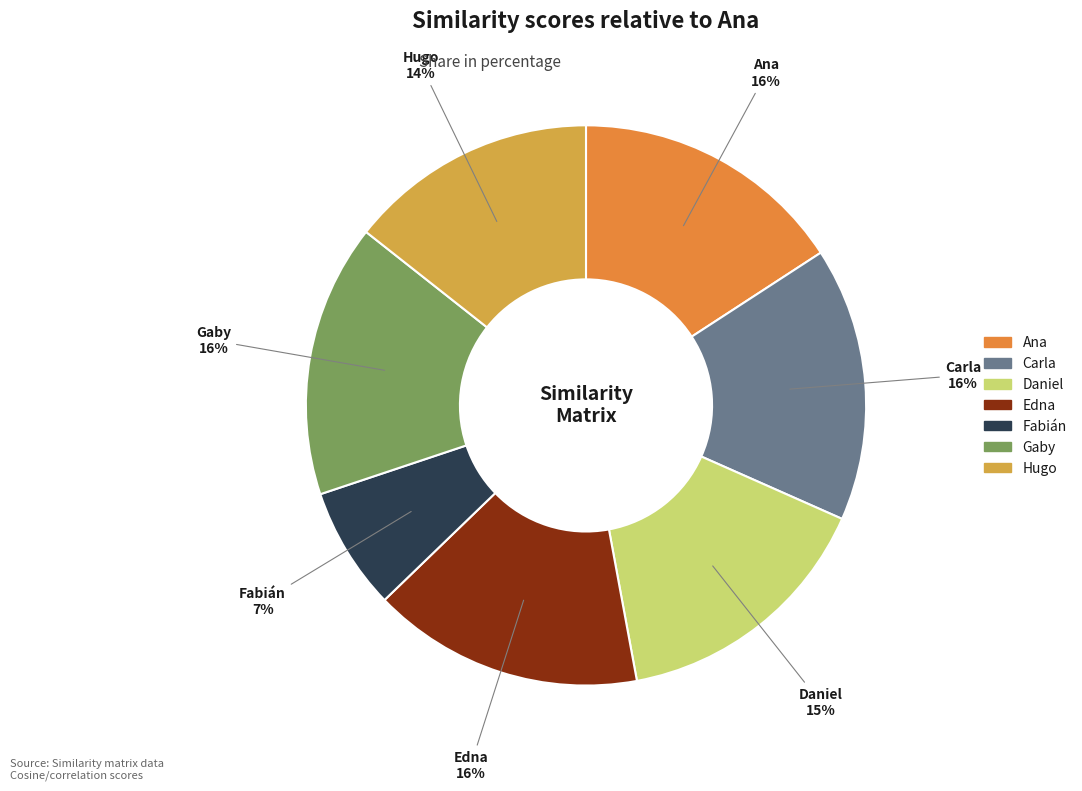

Is there a majority slice in this chart?

No